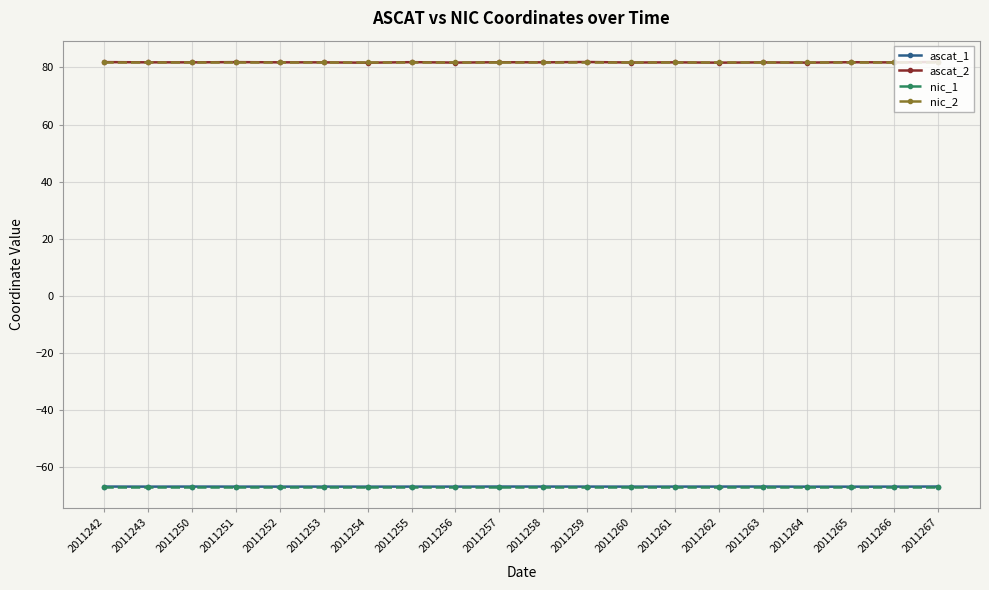

What is the spread (max minus min) of values at 2011242?

148.7